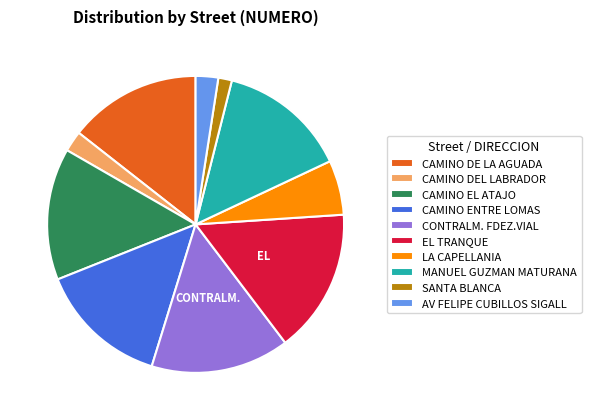

True or false: AV FELIPE CUBILLOS SIGALL accounts for 2% of the total.

True